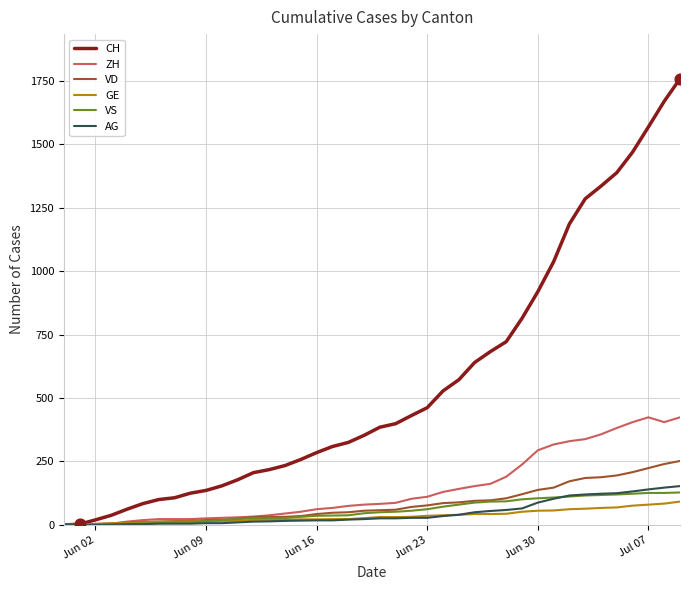

What are all the series names shown in the legend?

CH, ZH, VD, GE, VS, AG